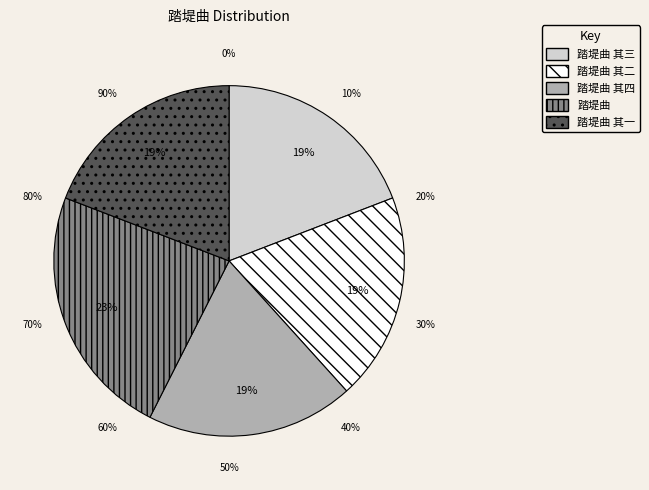

How many slices are in this pie chart?

5